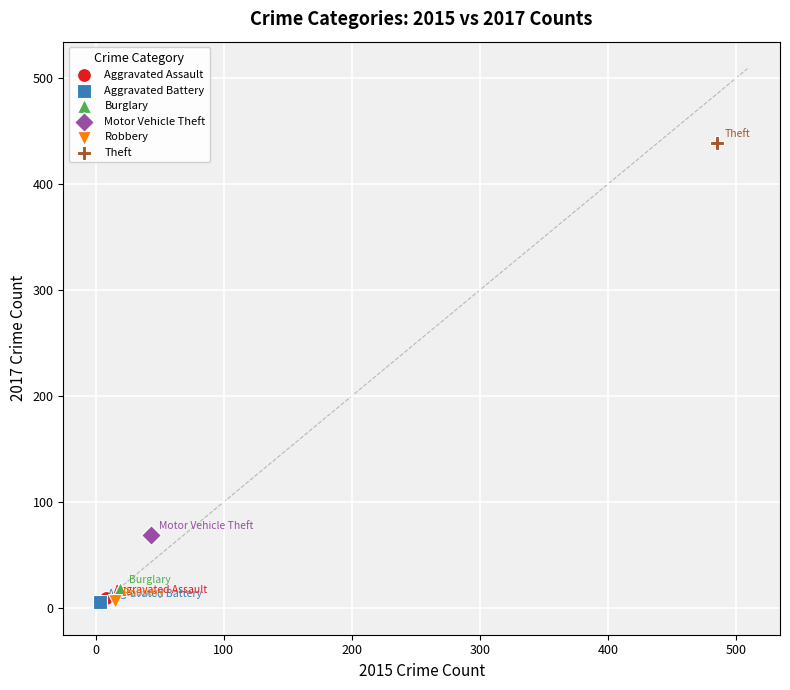

Which series contains the highest Y value?

Theft